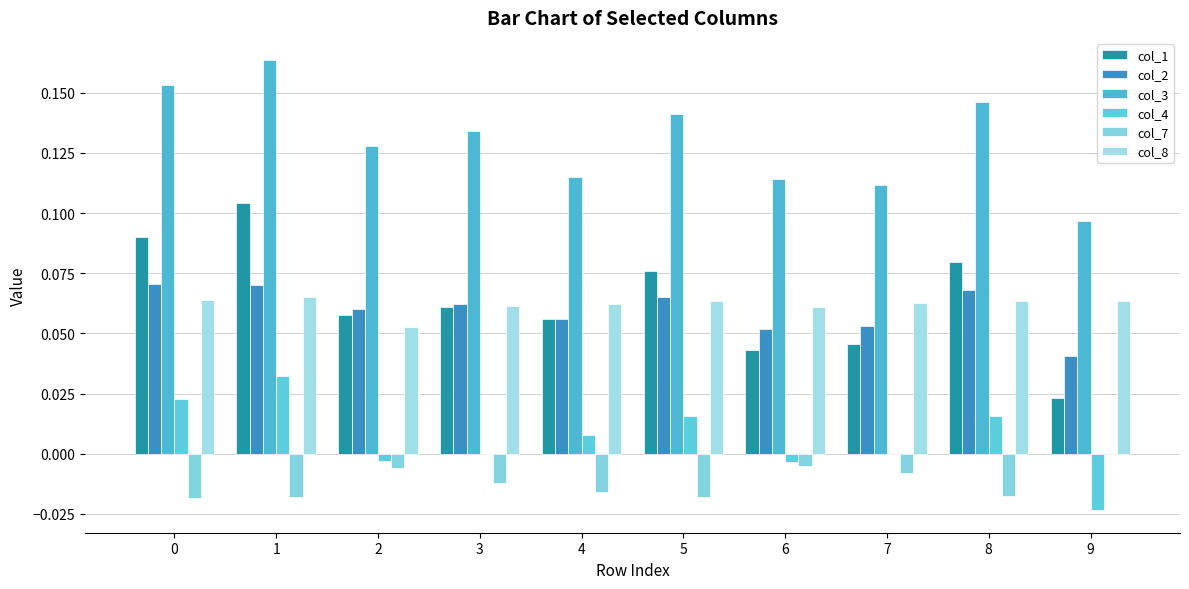

Is it true that col_4 equals 0.0 at 3?

True